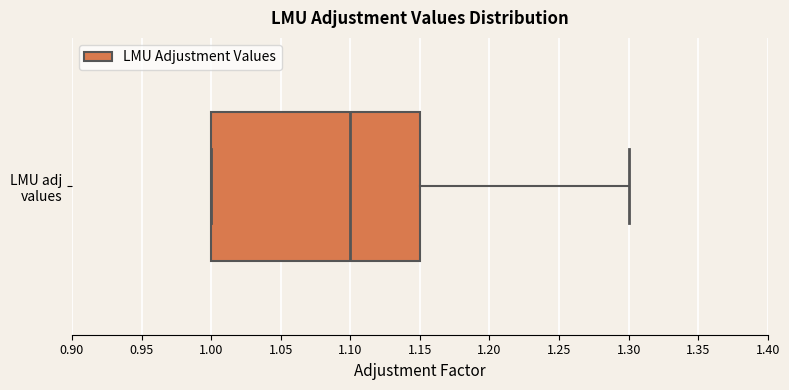

Transcribe this box plot: give where the median line is, the range the box spans, and where the two whiskers end, as read against the x-axis. The values are not printed on the chart, so give them approximately, as read against the axis.

median 1.10, box 1.00 to 1.15, whiskers 1.00 to 1.30